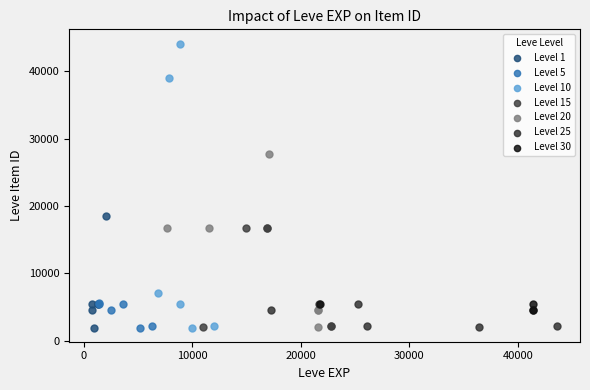

Which series has the largest Y range (max minus min)?

Level 10